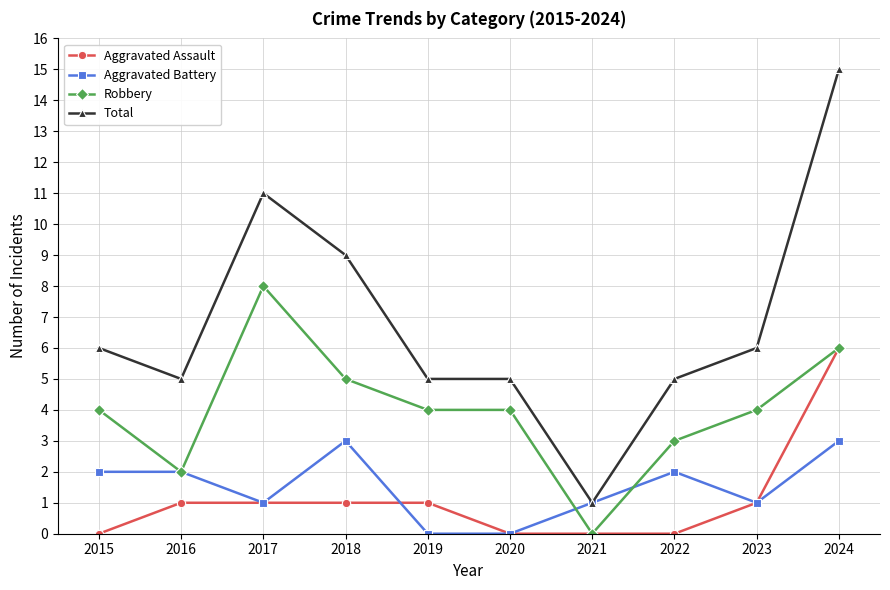

What is the sum of the Total values at 2023 and 2018?

15